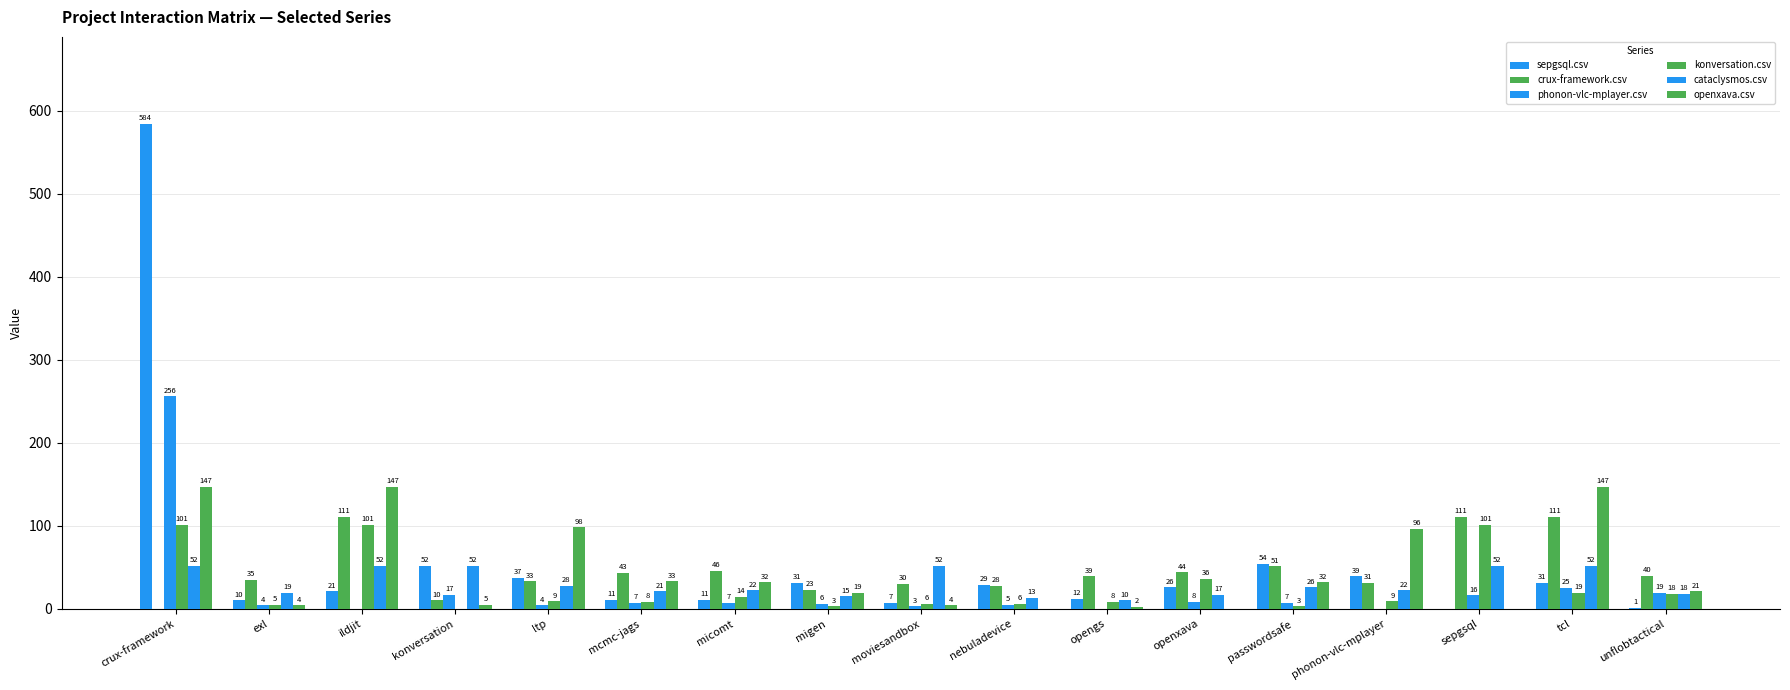

Between nebuladevice and tcl, which series saw the biggest shift?

openxava.csv